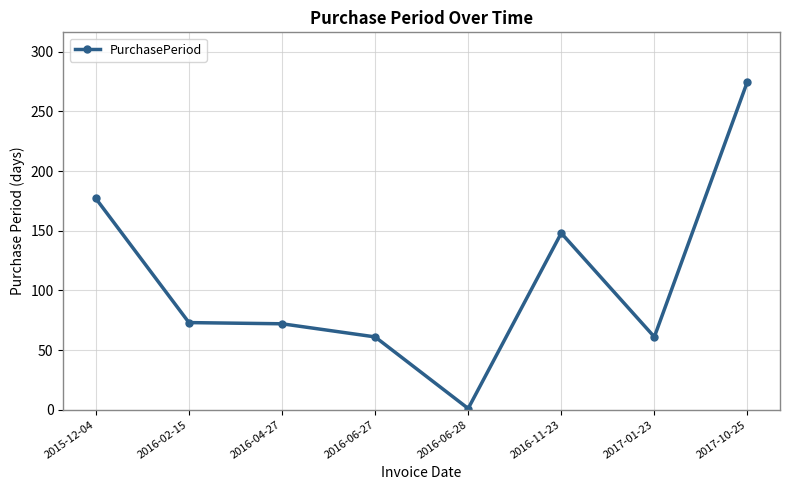

Is it true that the value at 2016-02-15 is 73?

True